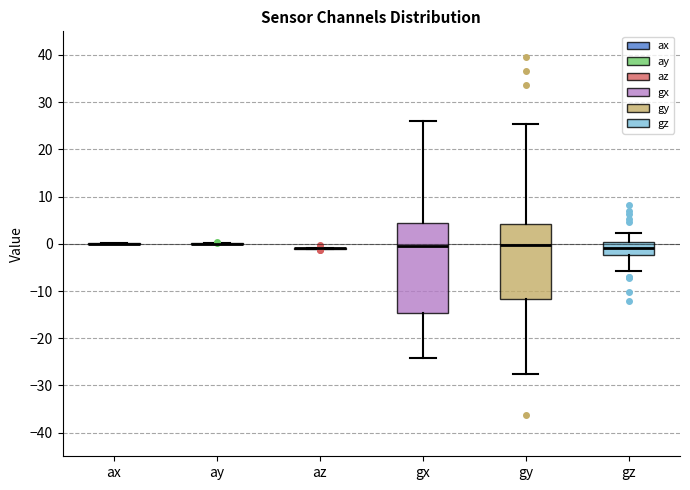

Reading left to right, transcribe this box plot: for each box, give where its median line is, the range the box spans, and where its two whiskers end, as read against the y-axis. The values are not printed on the chart, so give them approximately, as read against the axis.

ax: box collapsed to a line at 0, whiskers 0 to 0
ay: box collapsed to a line at 0, whiskers 0 to 0
az: box collapsed to a line at -1, whiskers -1 to -1
gx: median 0, box -15 to 4, whiskers -24 to 26
gy: median 0, box -12 to 4, whiskers -27 to 25
gz: median -1, box -2 to 0, whiskers -6 to 2